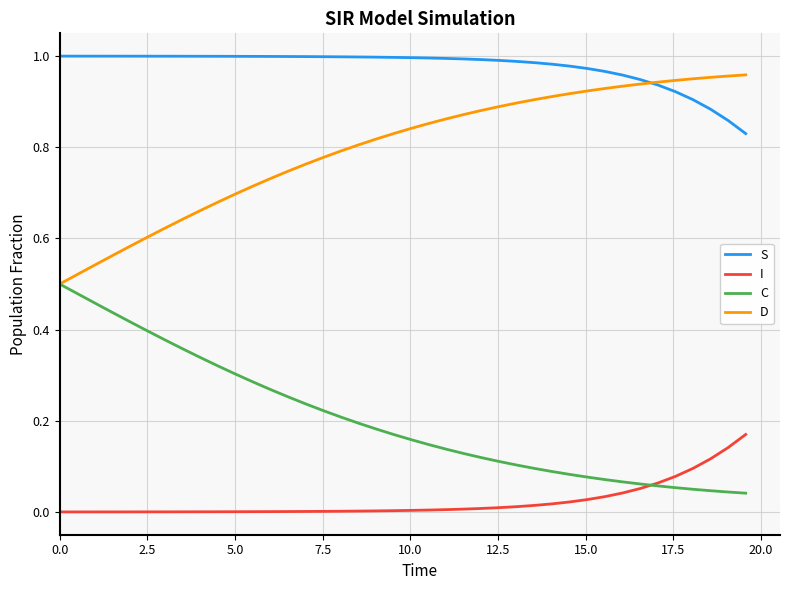

True or false: I and D intersect in this chart.

False